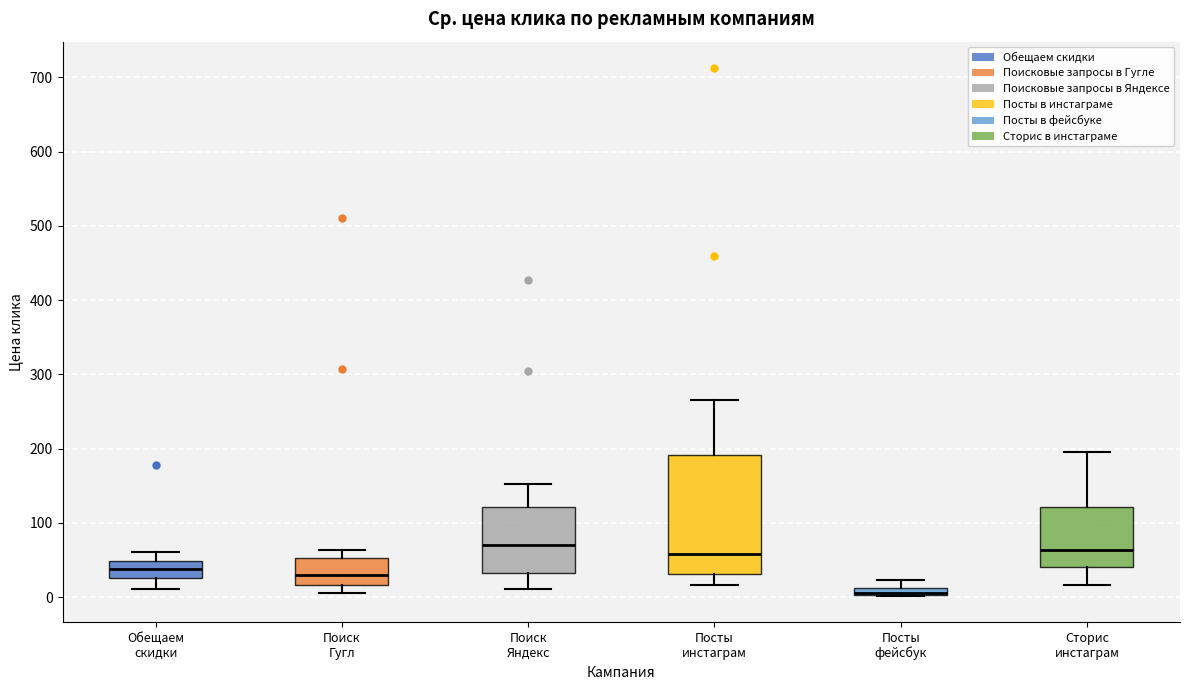

Where does the lower whisker of the box for Посты инстаграм end on the y-axis? The values are not printed on the chart, so give them approximately, as read against the axis.

20